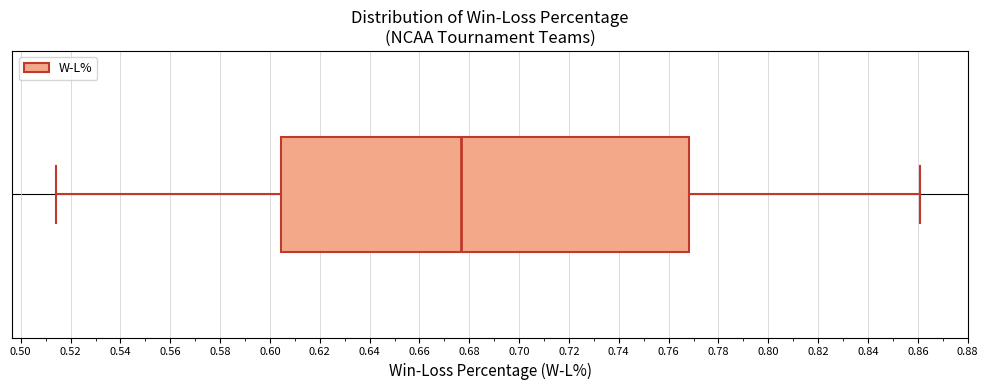

Where is the right edge of the box on the x-axis? The values are not printed on the chart, so give them approximately, as read against the axis.

0.768